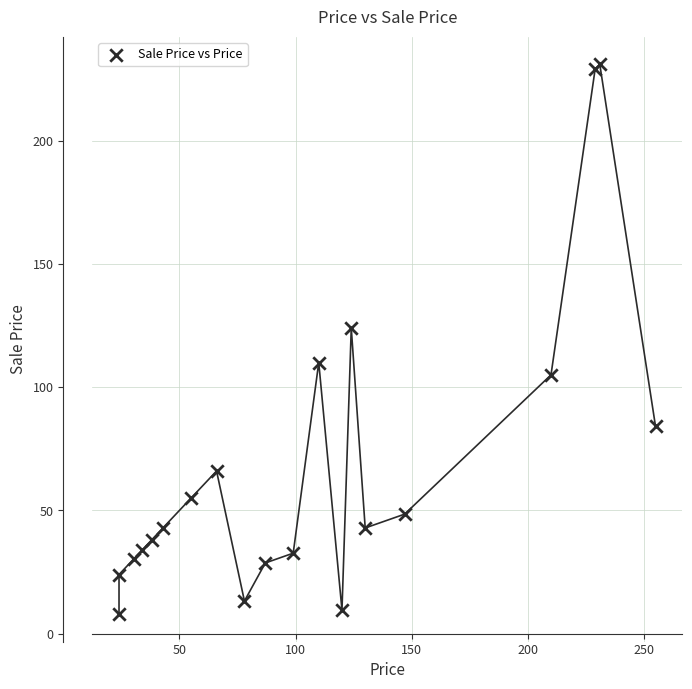

What Y value in the scatter plot is closest to 119?

124.0